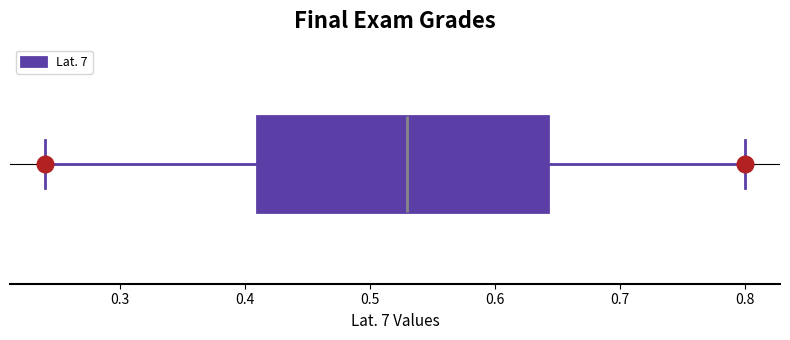

Read this box plot against the x-axis: the position of the median line, the range covered by the box, and the ends of both whiskers. The values are not printed on the chart, so give them approximately, as read against the axis.

median 0.53, box 0.41 to 0.64, whiskers 0.24 to 0.80